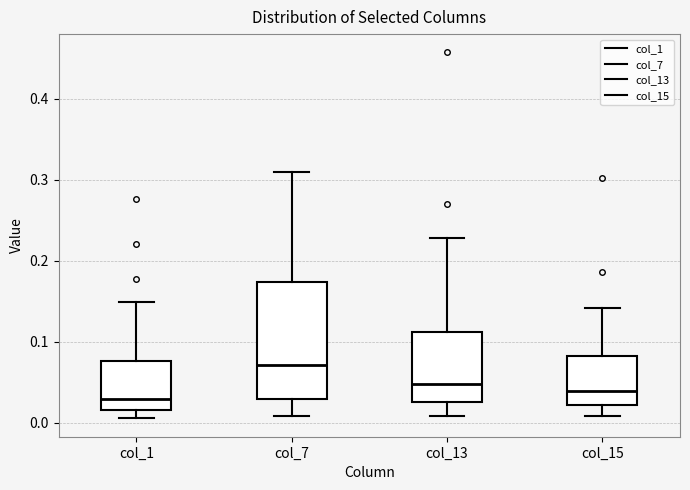

Which box is the tallest, from its lower edge to its upper edge?

col_7